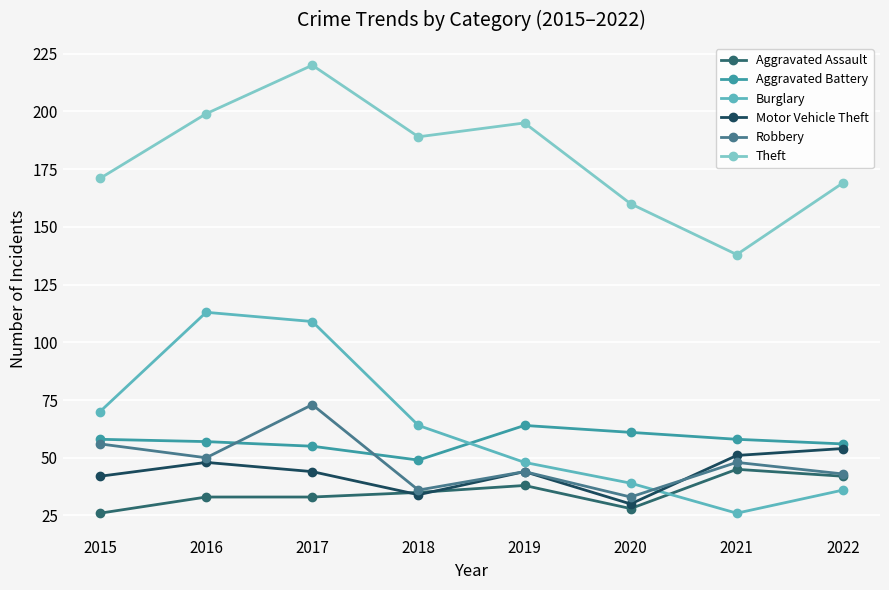

True or false: Aggravated Battery has a value of 55 at 2017.

True